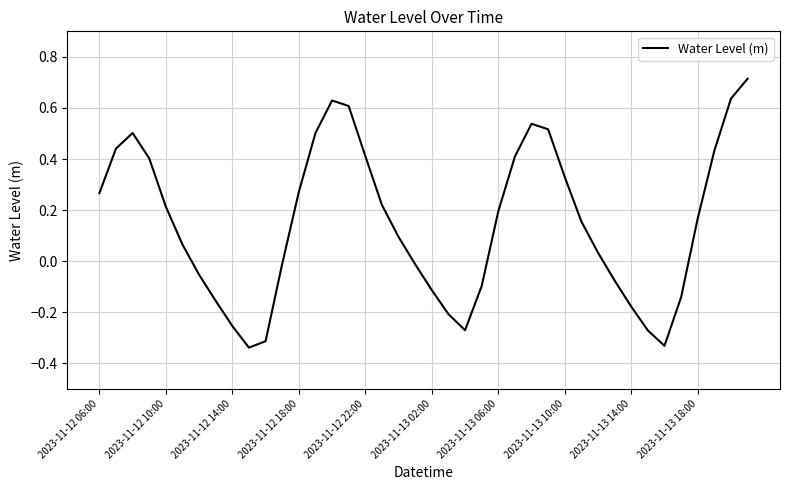

What is the difference between the maximum and minimum values?

1.1